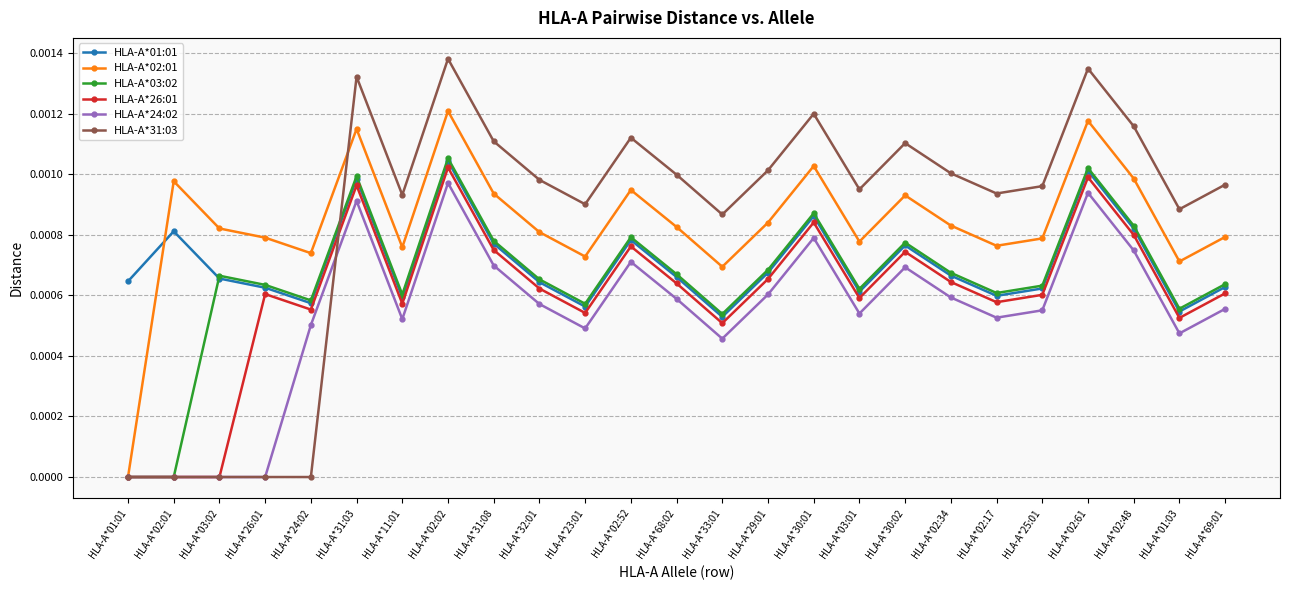

True or false: HLA-A*31:03 has more than 1 points higher than both neighbors.

True